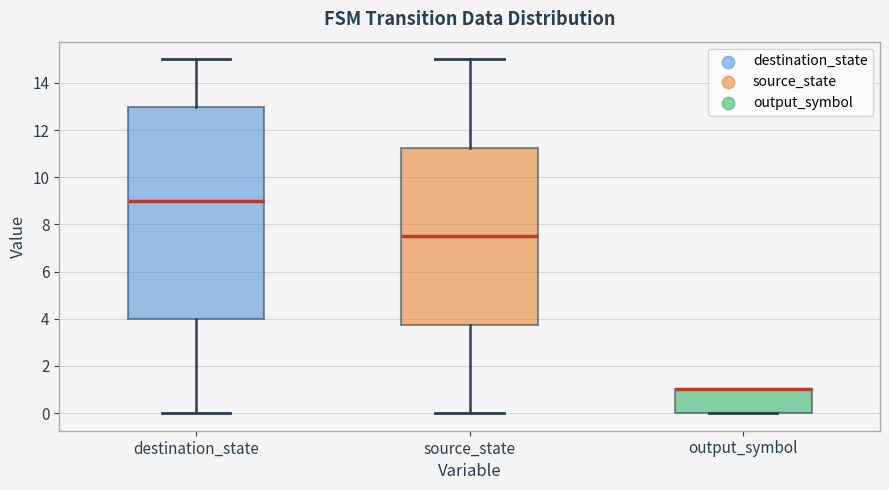

Which box is the tallest, from its lower edge to its upper edge?

destination_state